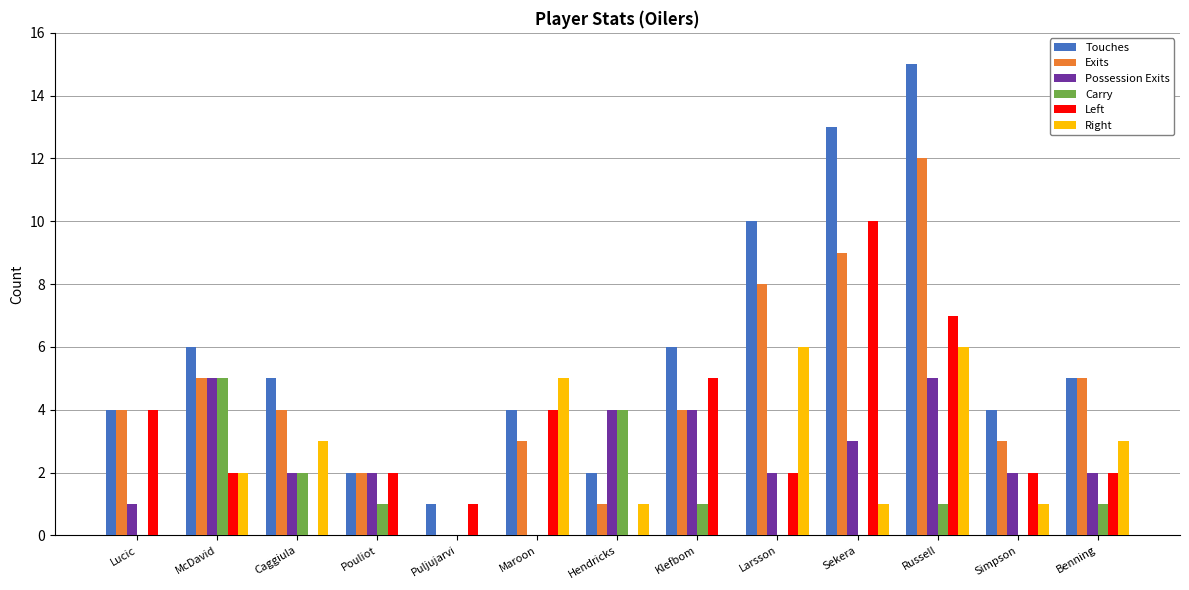

How many positive values does the Exits series have?

12